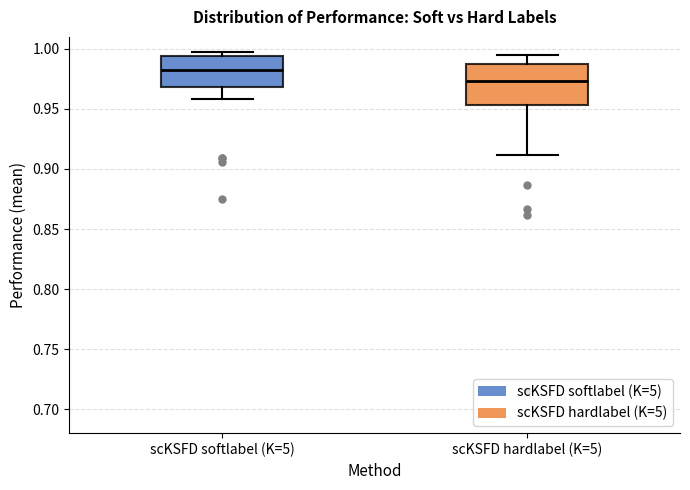

Where does the lower whisker of the box for scKSFD hardlabel (K=5) end on the y-axis? The values are not printed on the chart, so give them approximately, as read against the axis.

0.910